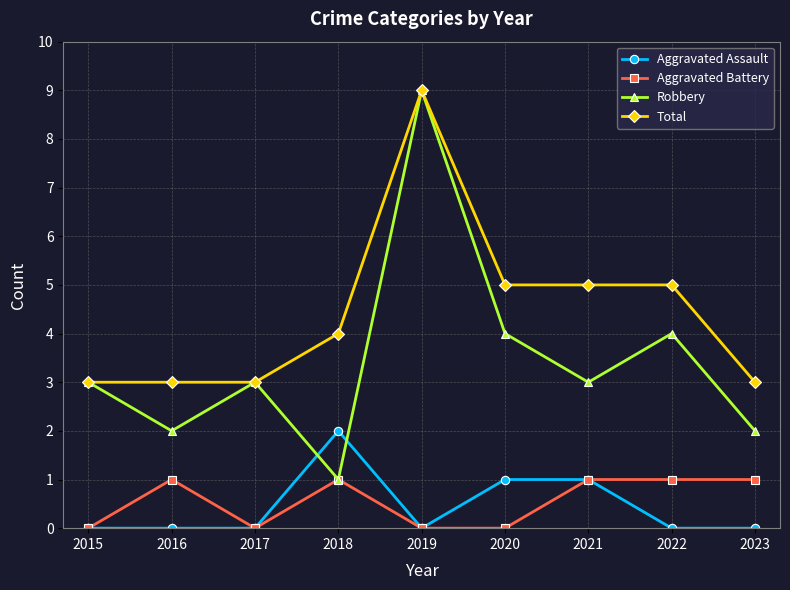

The Total series shows 5 at 2020. True or false?

True